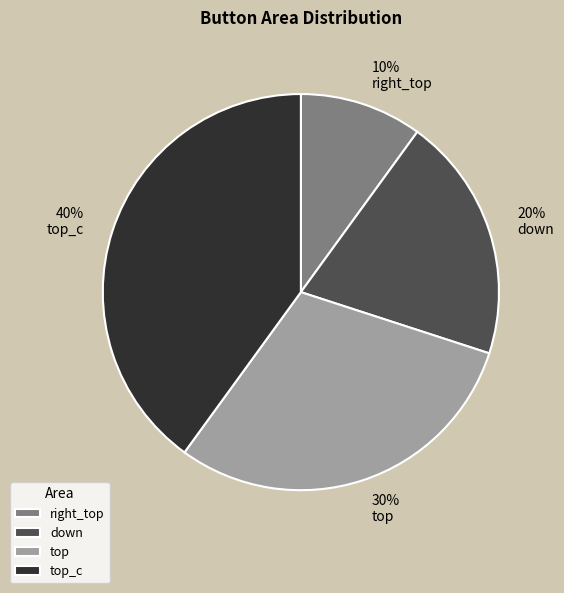

What is the smallest slice in the pie chart?

right_top